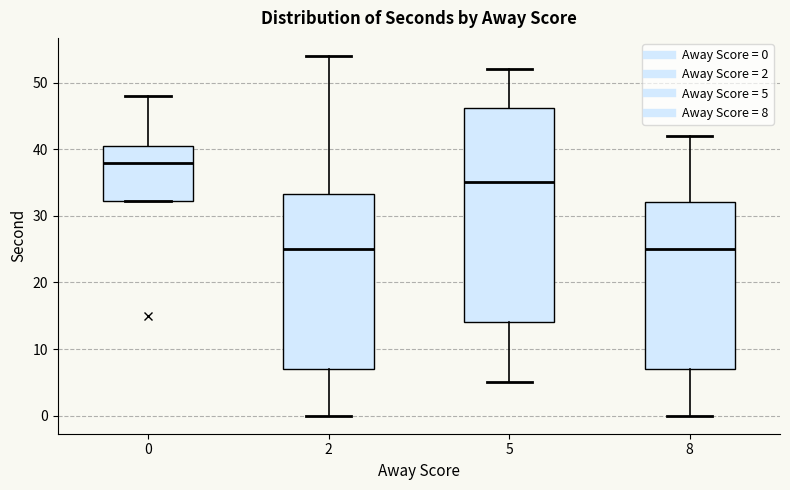

Where is the upper edge of the box at x = 0 on the y-axis? The values are not printed on the chart, so give them approximately, as read against the axis.

41